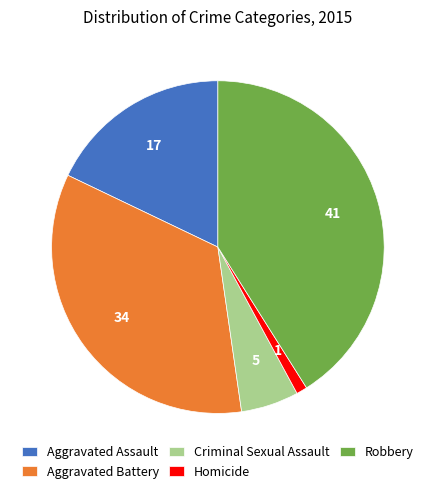

Combined, do Robbery and Criminal Sexual Assault account for over 50%?

No